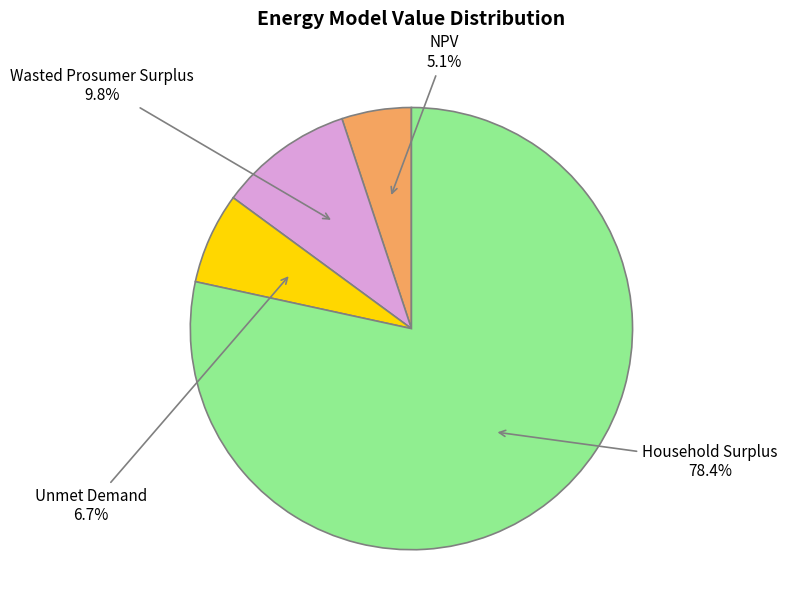

How many segments does this pie chart have?

4